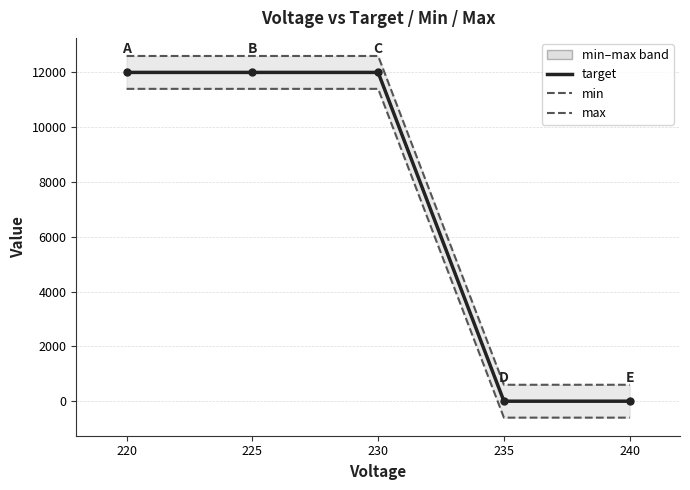

True or false: target has more than 1 points higher than both neighbors.

False